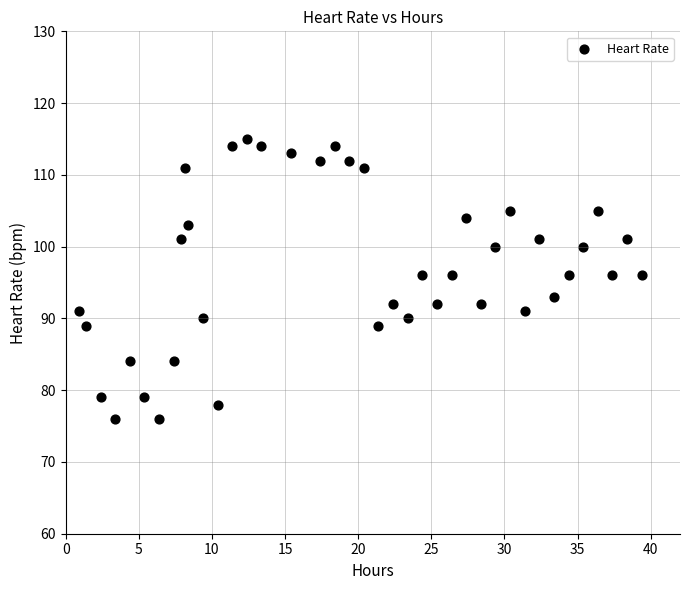

What is the range of Y values (max minus min)?

39